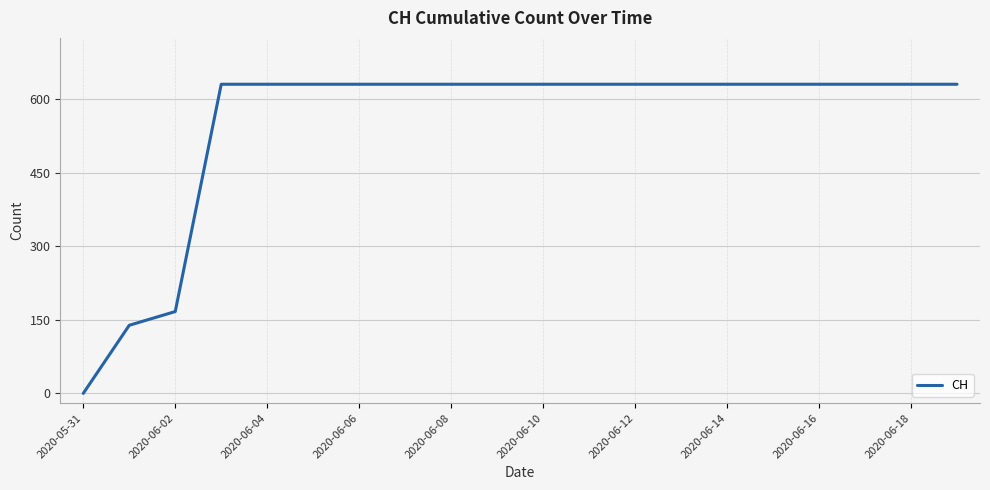

What is the difference between the maximum and minimum values?

631